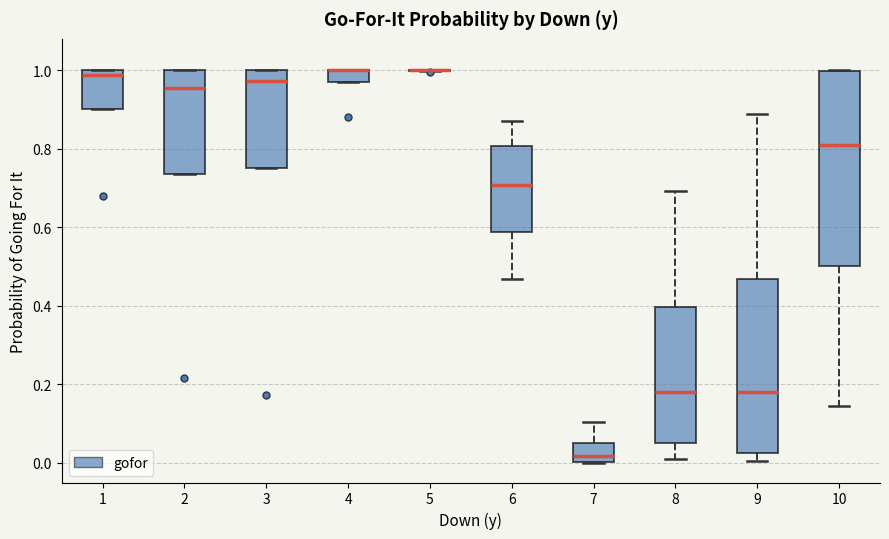

Which box is the tallest, from its lower edge to its upper edge?

10